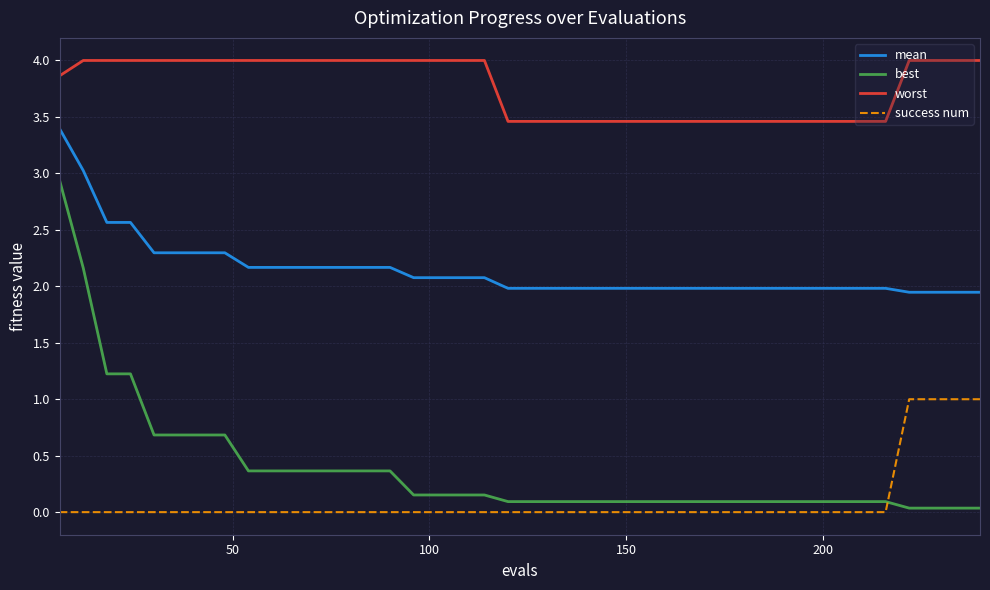

What is the difference between the maximum and second lowest values in the worst series?

0.5